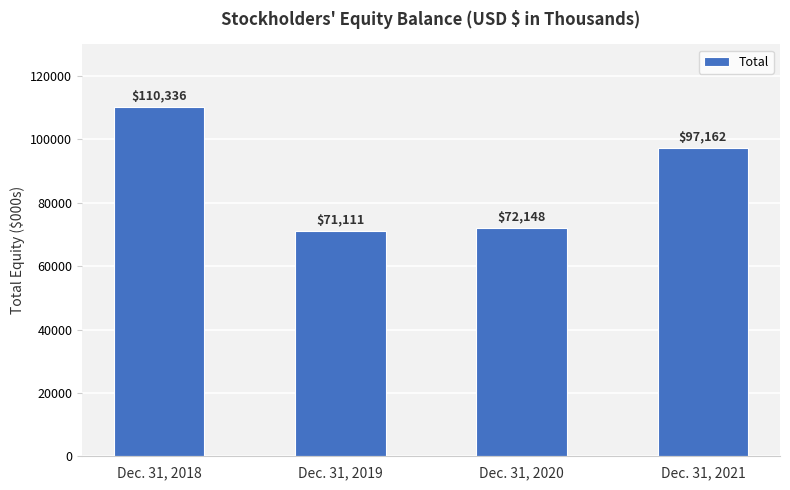

Reading left to right, extract all data points from this chart.

110336	71111	72148	97162